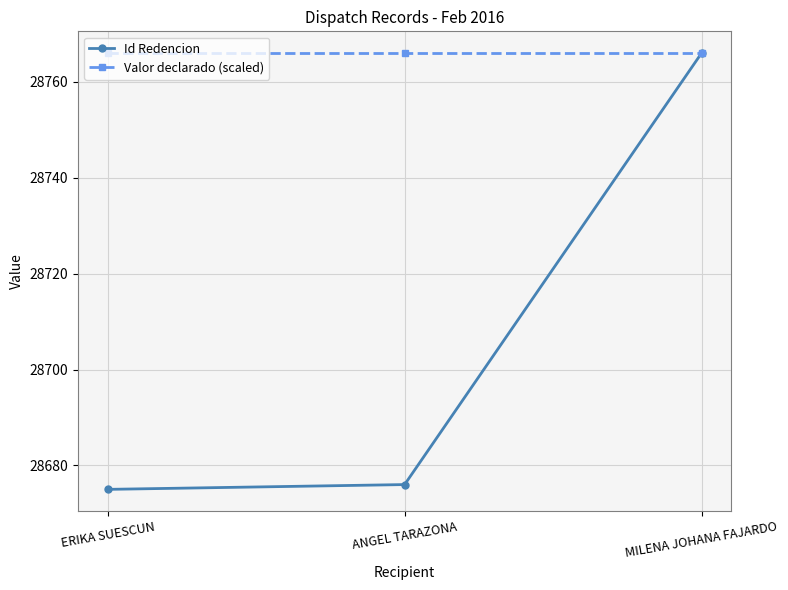

What is the value of the Valor declarado (scaled) point at the 2nd from the left?

28766